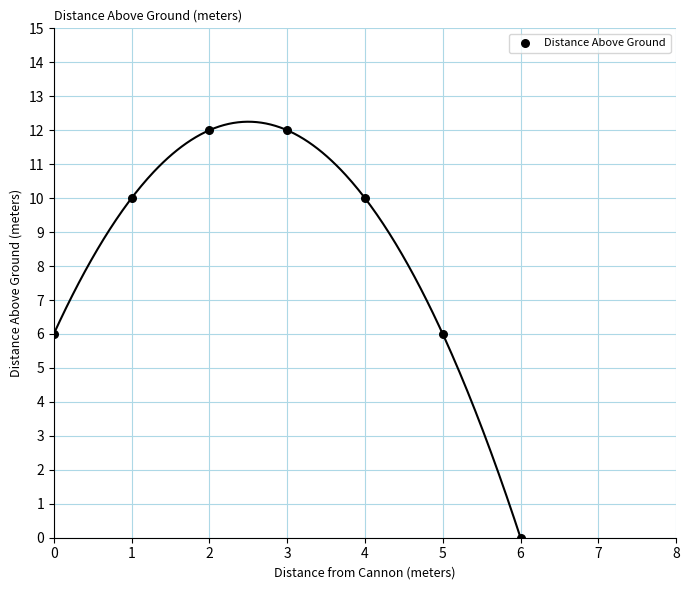

What is the range of Y values (max minus min)?

12